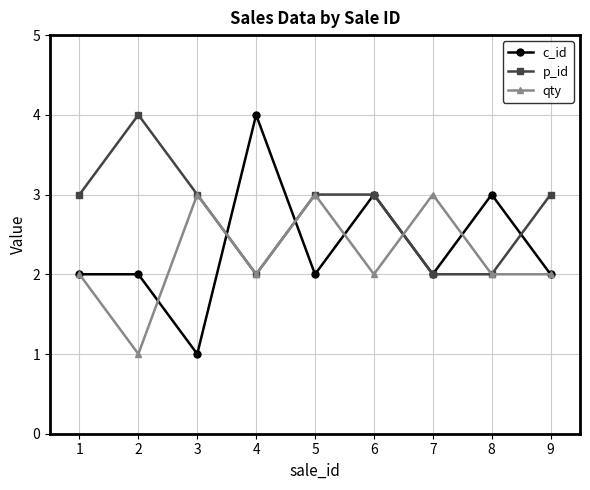

What are all the series names shown in the legend?

c_id, p_id, qty